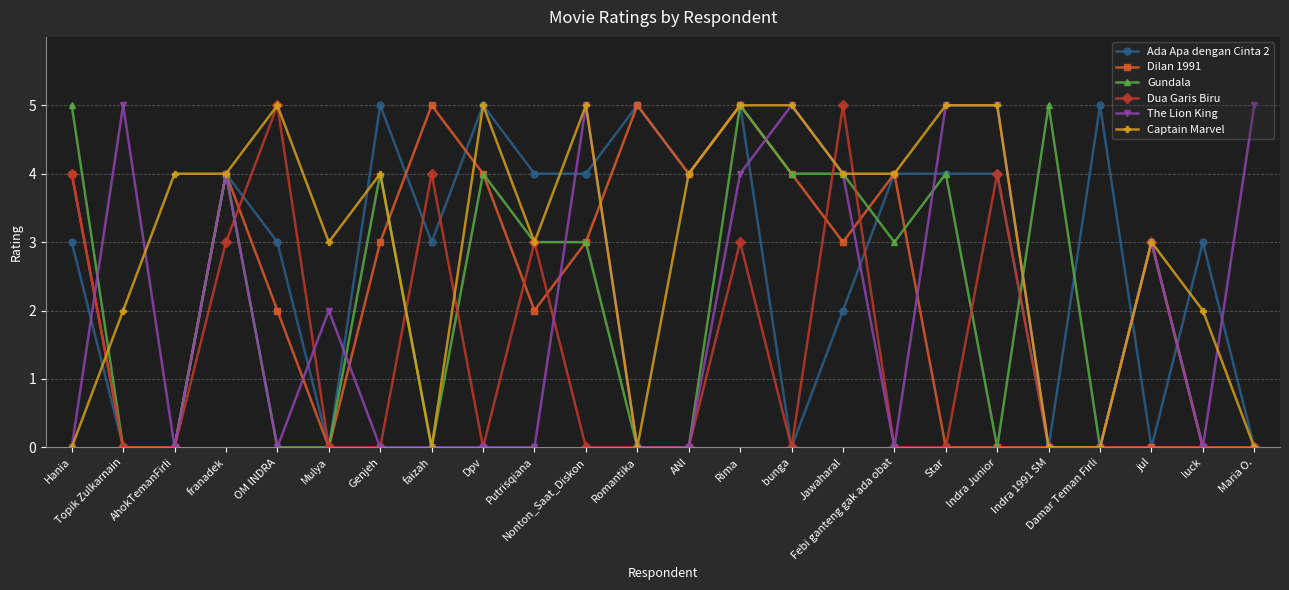

At which category does The Lion King reach its first local peak?

Topik Zulkarnain